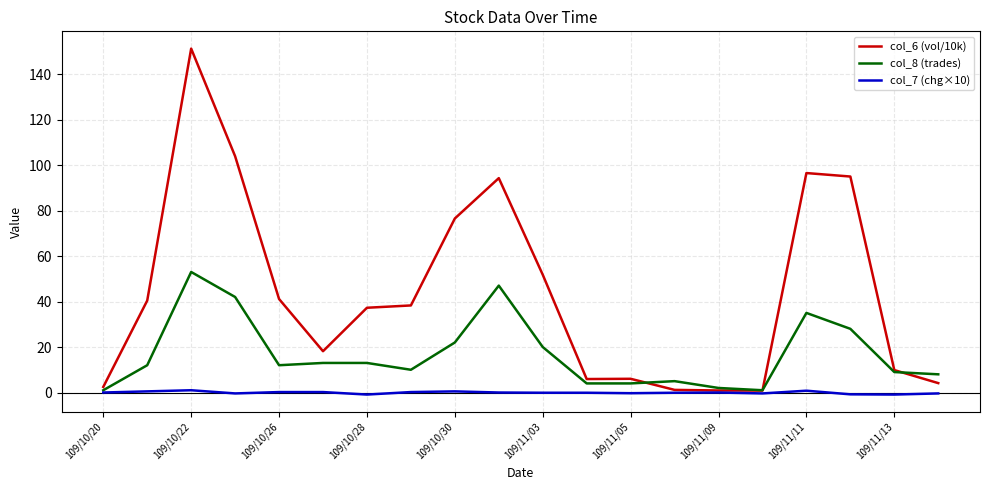

Which series has the widest spread of values?

col_6 (vol/10k)